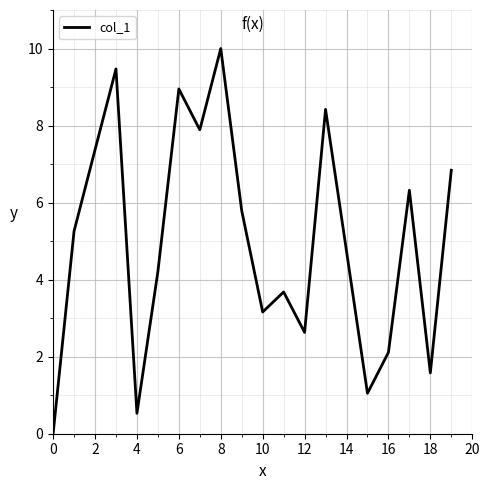

How many values are above zero?

19